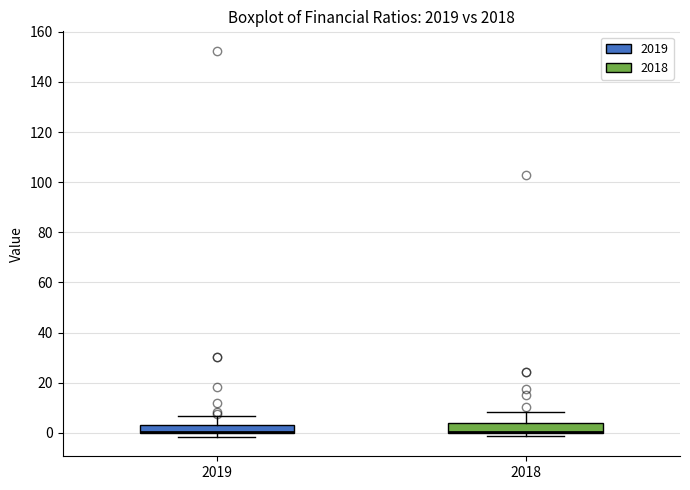

Where is the lower edge of the box at x = 2018 on the y-axis? The values are not printed on the chart, so give them approximately, as read against the axis.

0